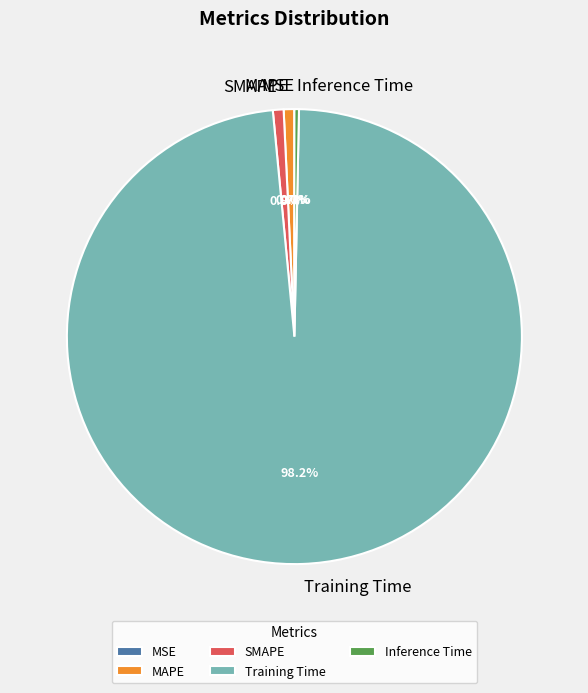

Is there any slice that represents more than half of the pie?

Yes